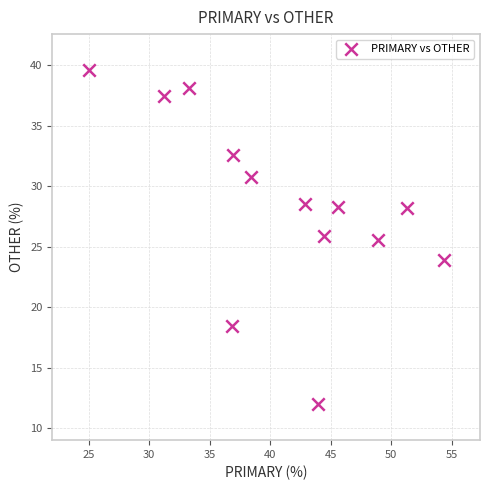

What Y value in the scatter plot is closest to 25?

25.5